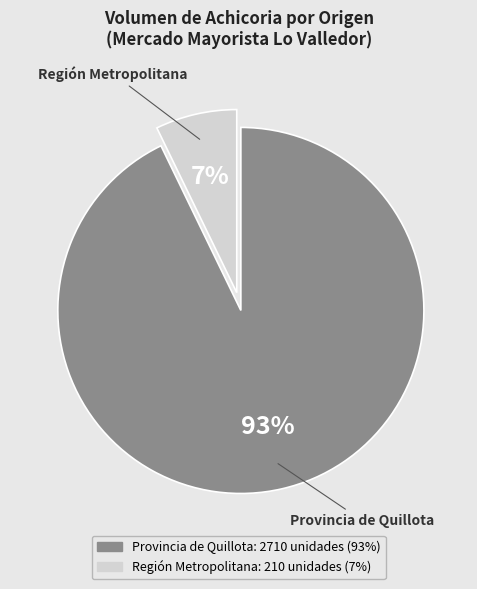

To the nearest percent, what is the difference between the largest and smallest slice percentages?

86%